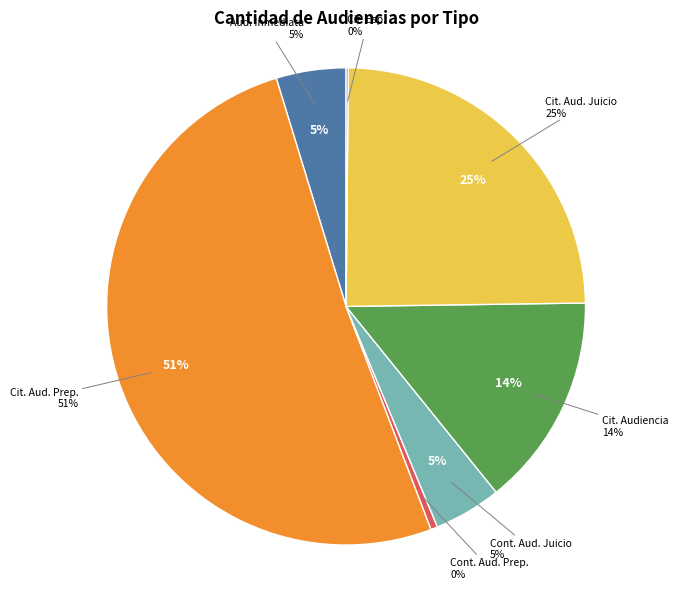

What is the change in value from Citación A Audiencia Preparatoria to Citación Audiencia Especial?

-335